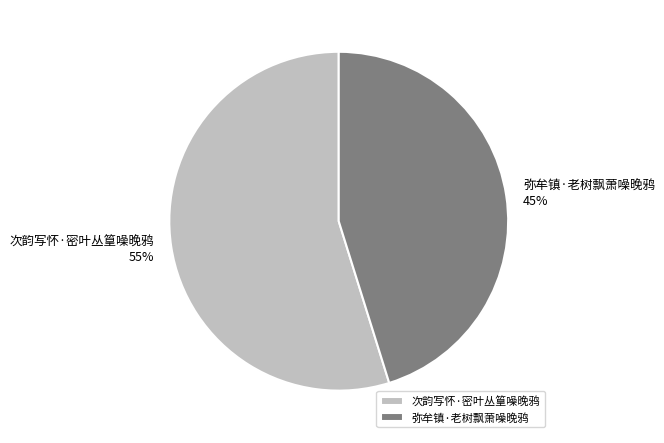

To the nearest percent, what is the average slice percentage?

50%